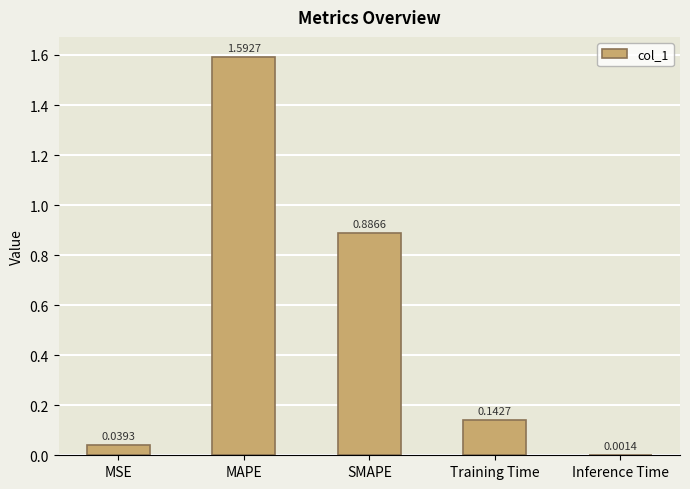

What is the change in value from SMAPE to Training Time?

-0.7